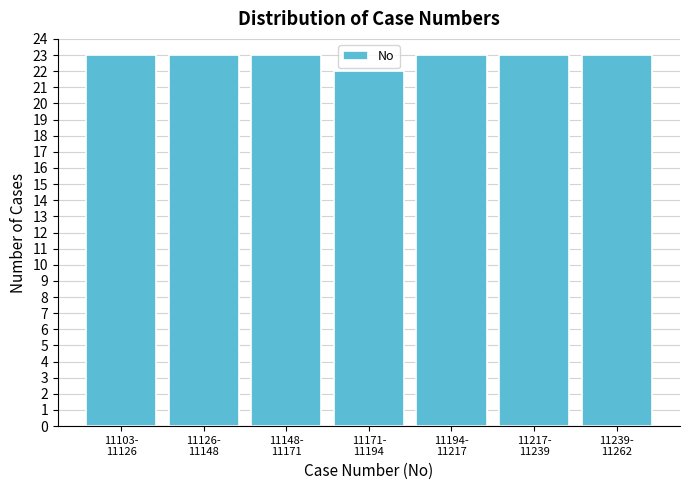

Reading left to right, what are all the values shown in this chart?

23	23	23	22	23	23	23